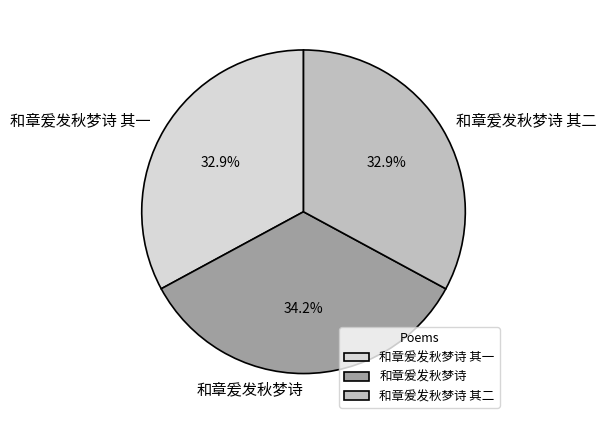

Which category has the biggest portion of the pie?

和章爰发秋梦诗